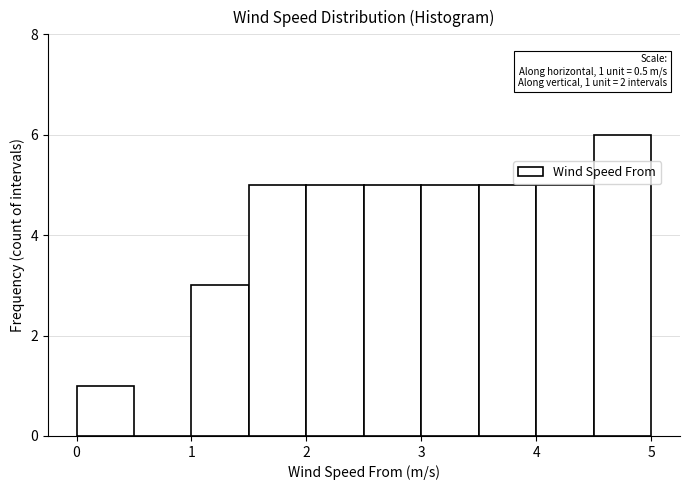

Over which range of the x-axis is the bar tallest?

4.5 to 5.0